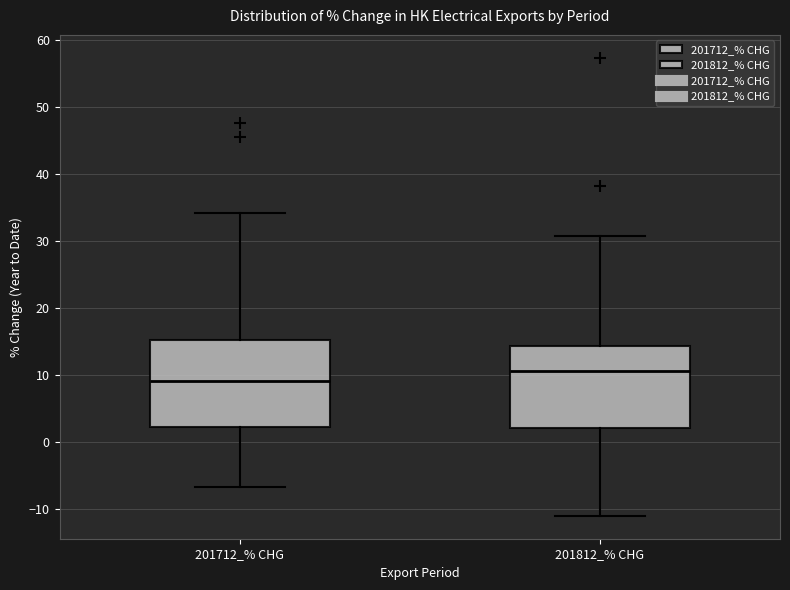

Where does the median line of the box for 201812_% CHG sit on the y-axis? The values are not printed on the chart, so give them approximately, as read against the axis.

11